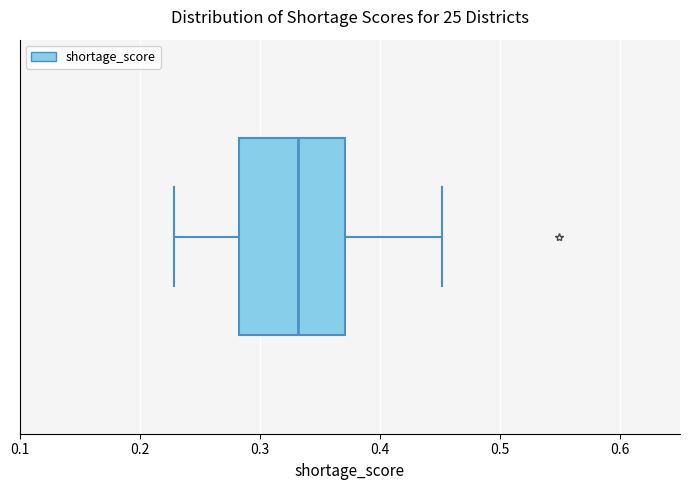

Transcribe this box plot: give where the median line is, the range the box spans, and where the two whiskers end, as read against the x-axis. The values are not printed on the chart, so give them approximately, as read against the axis.

median 0.33, box 0.28 to 0.37, whiskers 0.23 to 0.45